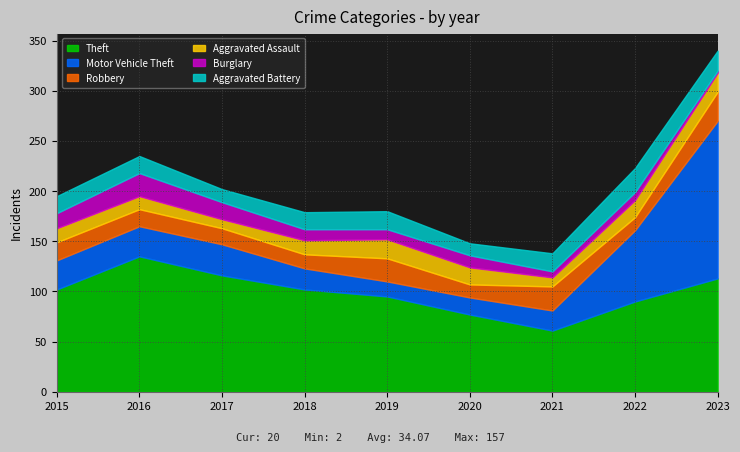

Which category has the lowest value in the Theft series?

2021